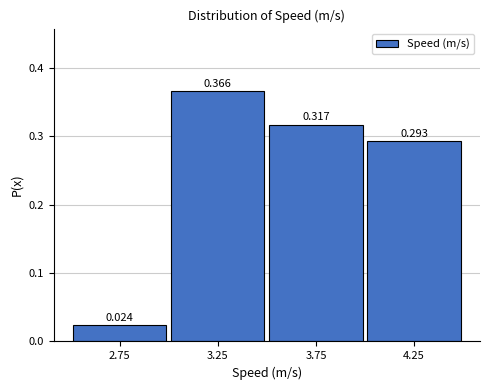

How tall is the bar that spans 4.0 to 4.5 on the x-axis?

0.293